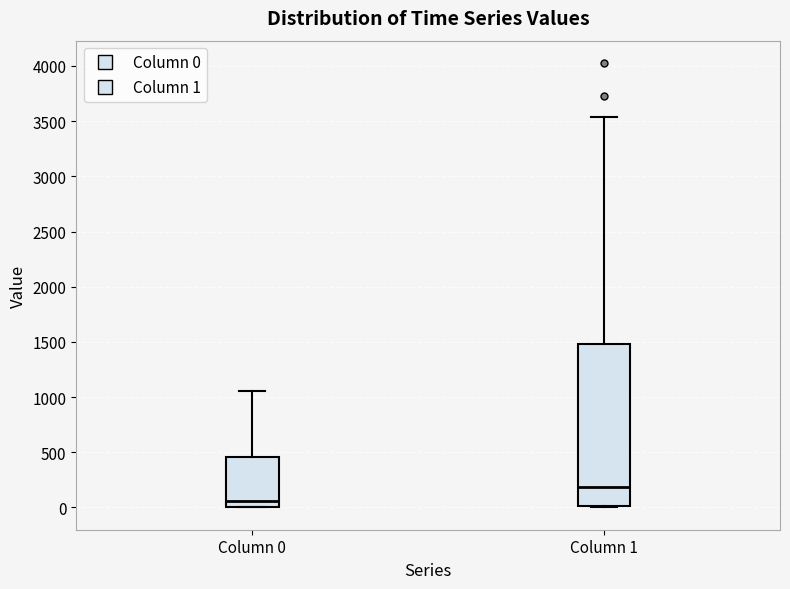

Reading left to right, read every box against the y-axis: the position of its median line, the range the box covers, and the ends of its whiskers. The values are not printed on the chart, so give them approximately, as read against the axis.

Column 0: median 50, box 0 to 450, whiskers 0 to 1050
Column 1: median 200, box 0 to 1500, whiskers 0 to 3550